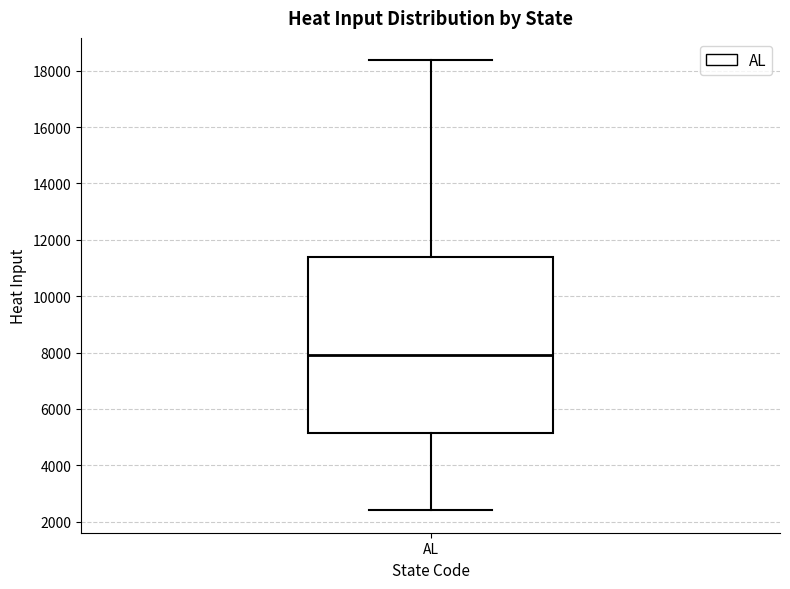

Read this box plot against the y-axis: the position of the median line, the range covered by the box, and the ends of both whiskers. The values are not printed on the chart, so give them approximately, as read against the axis.

median 8000, box 5200 to 11400, whiskers 2400 to 18400